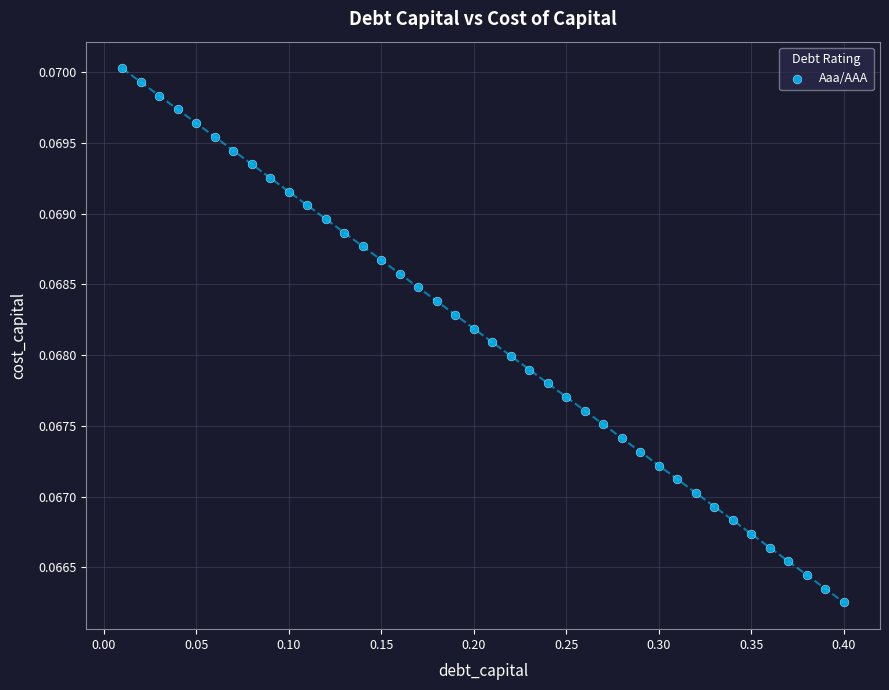

What is the range of X values (max minus min)?

0.4